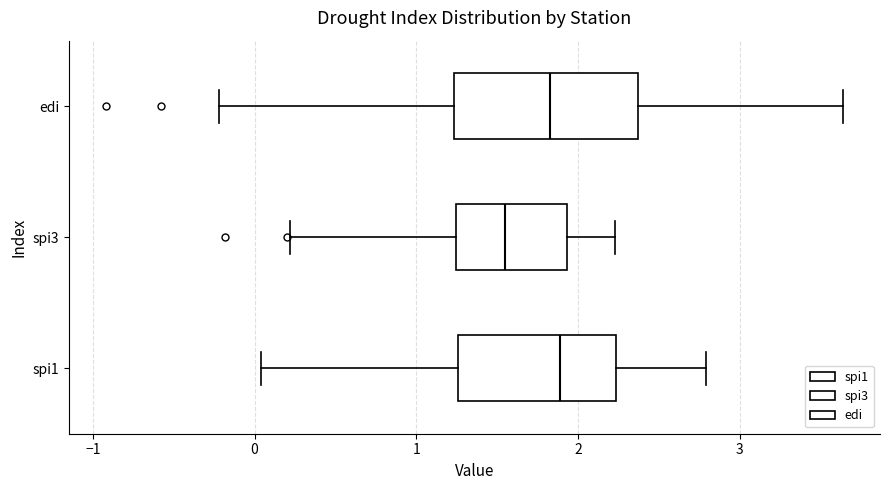

Where does the median line of the box for spi3 sit on the x-axis? The values are not printed on the chart, so give them approximately, as read against the axis.

1.6